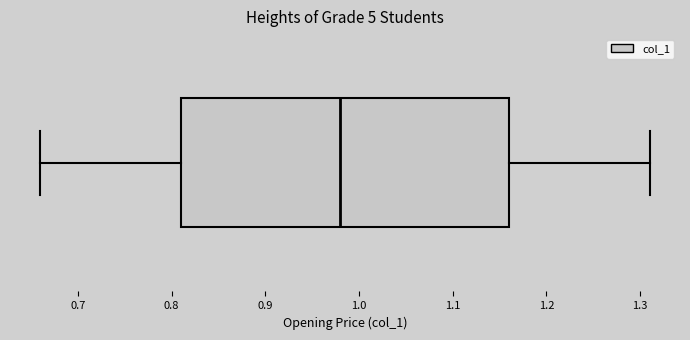

Read this box plot against the x-axis: the position of the median line, the range covered by the box, and the ends of both whiskers. The values are not printed on the chart, so give them approximately, as read against the axis.

median 0.98, box 0.81 to 1.16, whiskers 0.66 to 1.31